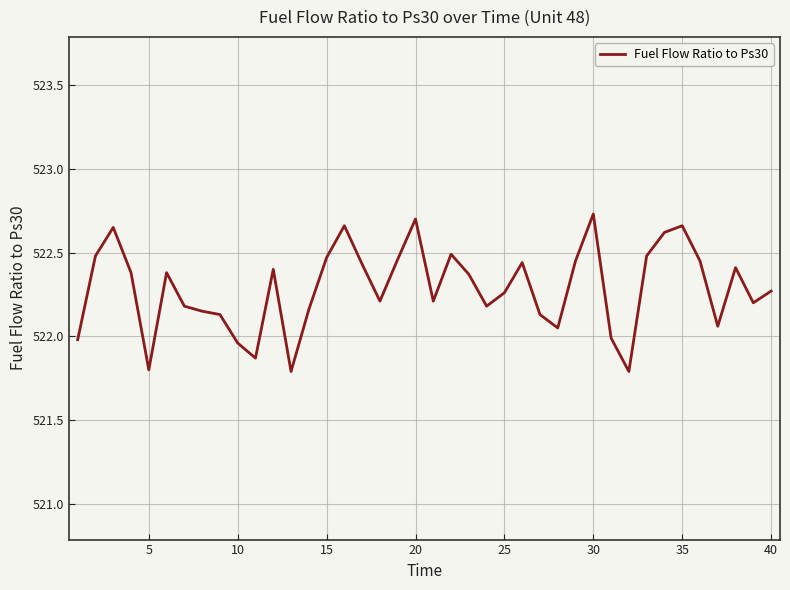

What is the minimum value shown in the chart?

521.8